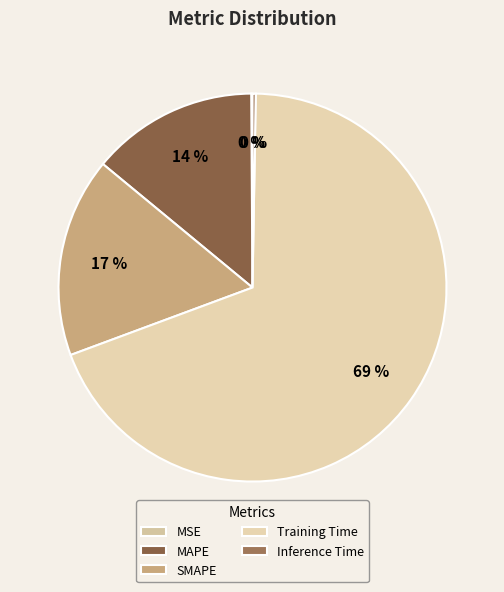

What is the largest slice in the pie chart?

Training Time